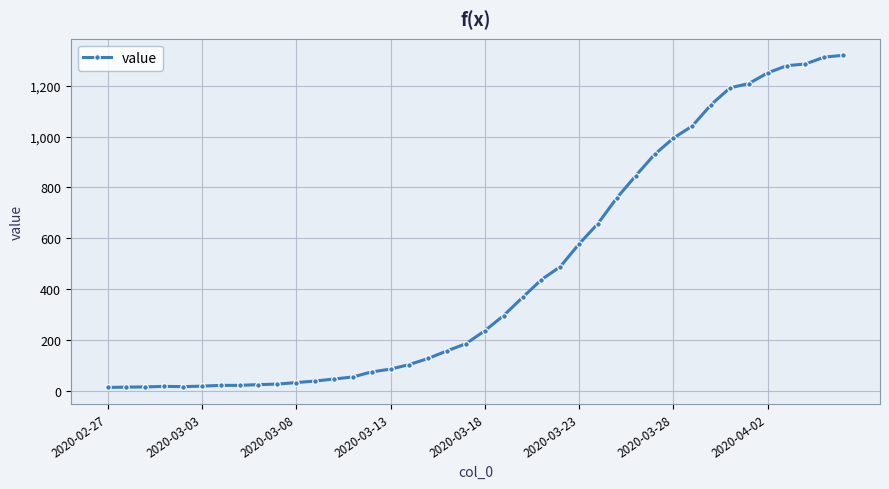

What is the maximum value shown in the chart?

1320